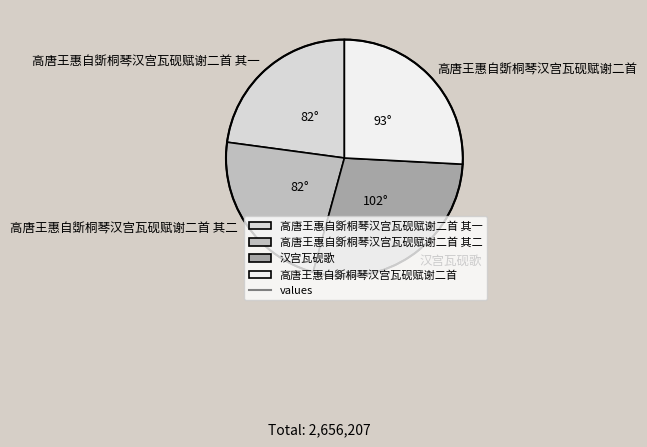

Which category has the biggest portion of the pie?

汉宫瓦砚歌